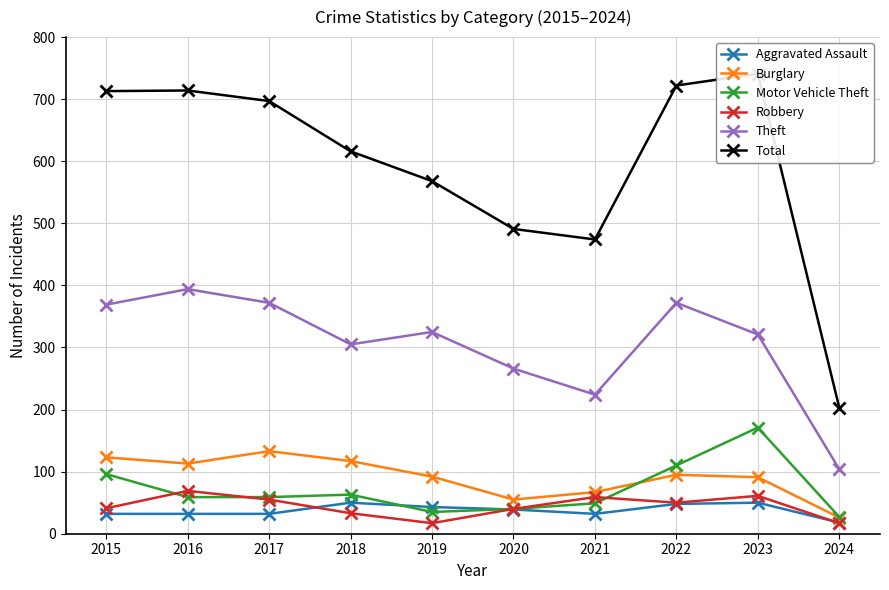

The value of Aggravated Assault at 2017 is 32. True or false?

True